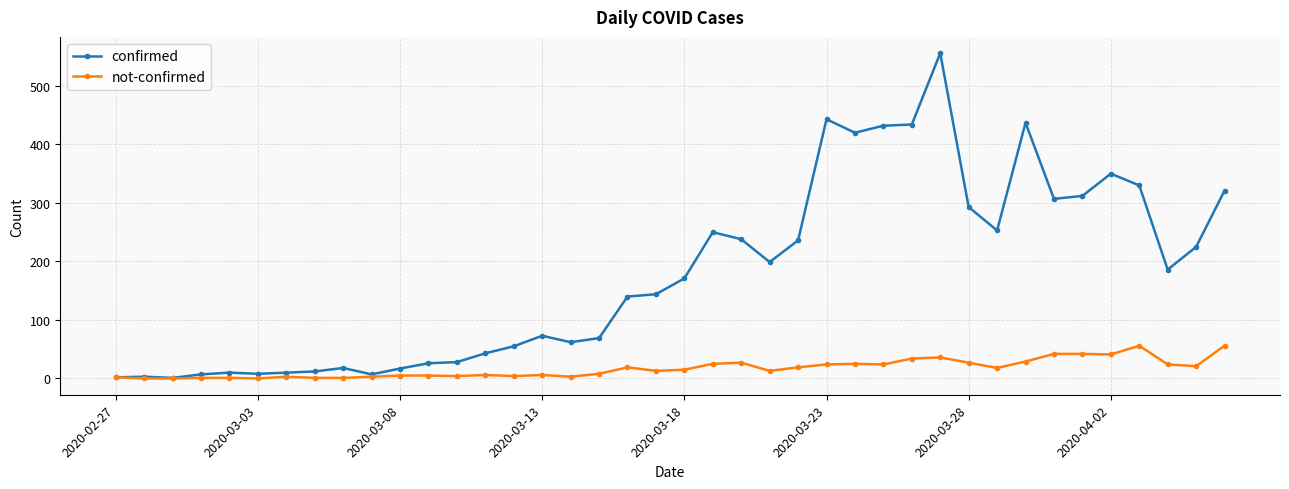

What is the maximum value shown in the chart?

556